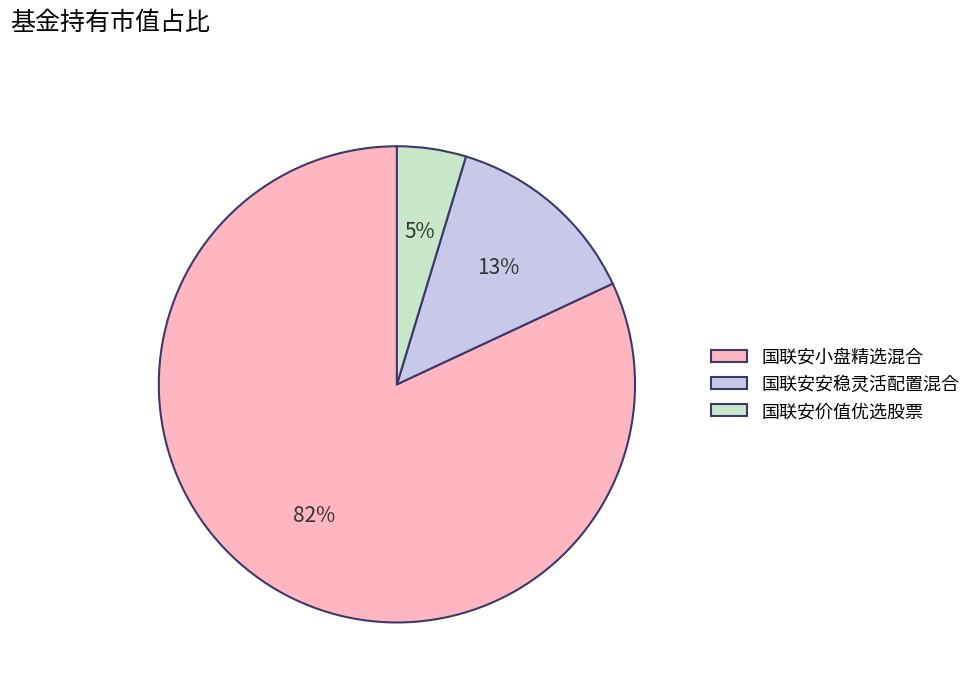

Is 国联安价值优选股票 the majority of the pie?

No